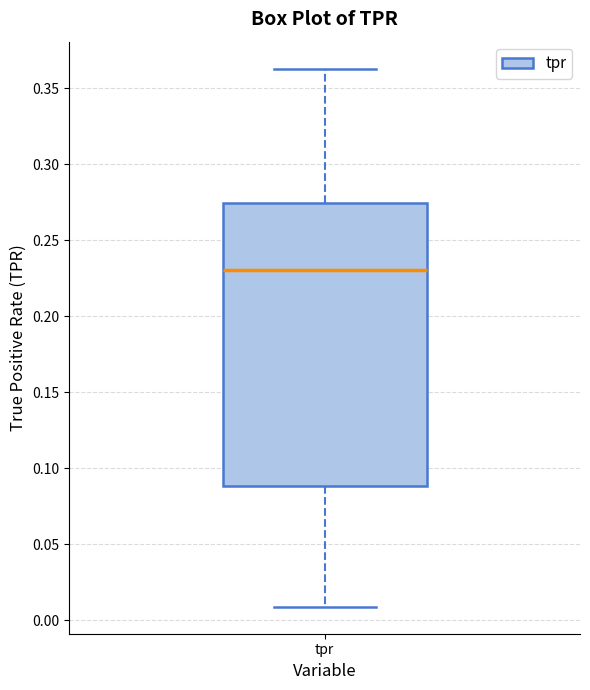

Where is the lower edge of the box for tpr on the y-axis? The values are not printed on the chart, so give them approximately, as read against the axis.

0.090